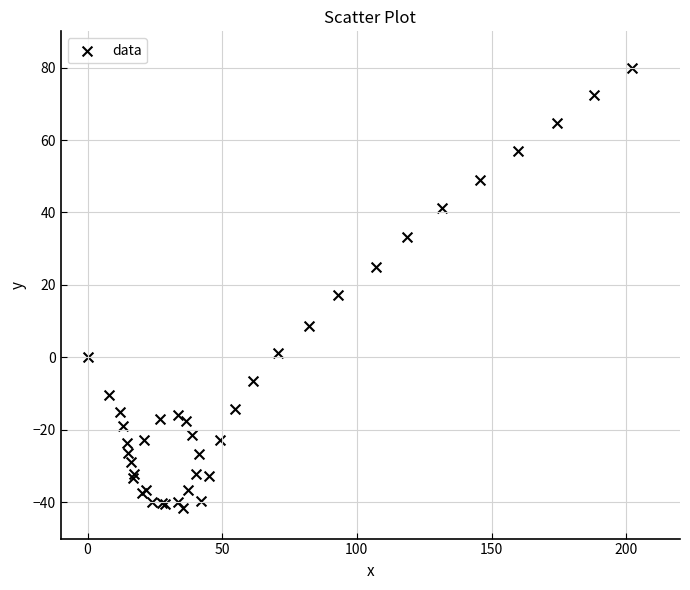

What Y value in the scatter plot is closest to 19?

17.2